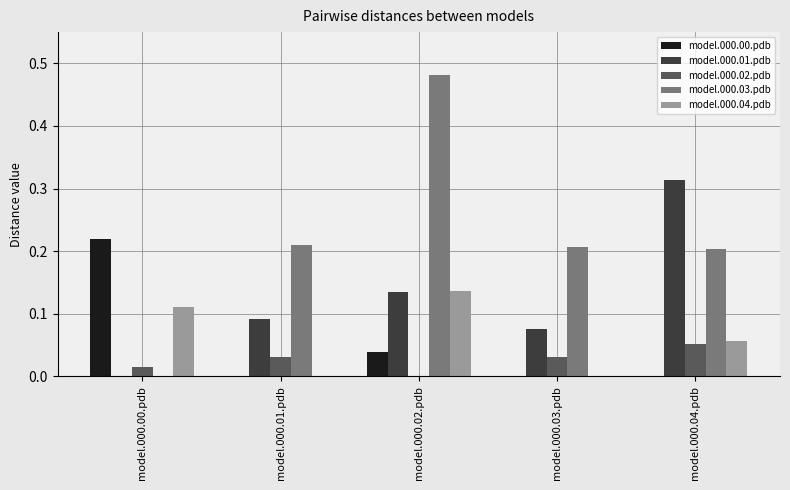

Which label corresponds to the largest value in the chart?

model.000.02.pdb